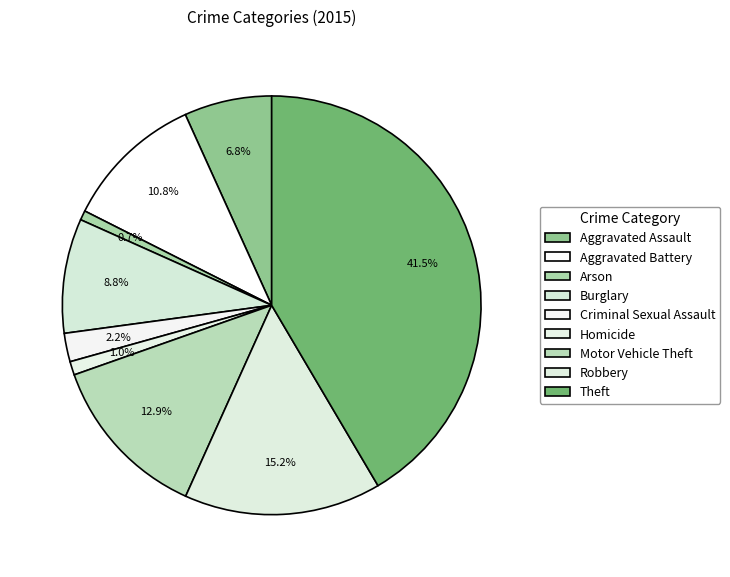

To the nearest percent, what is the difference between the largest and smallest slice percentages?

41%